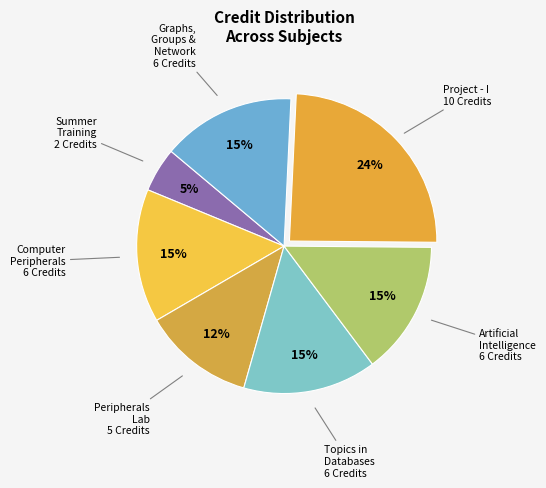

To the nearest percent, what is the average slice percentage?

14%